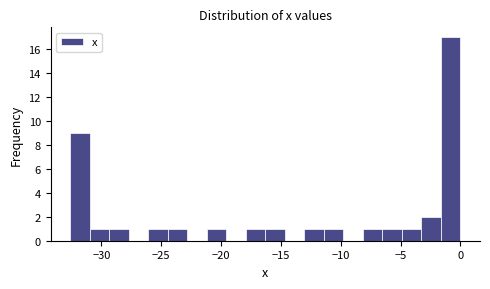

Around what value on the x-axis is the tallest bar? Give the approximate position of its centre, as read against the axis.

-1.0